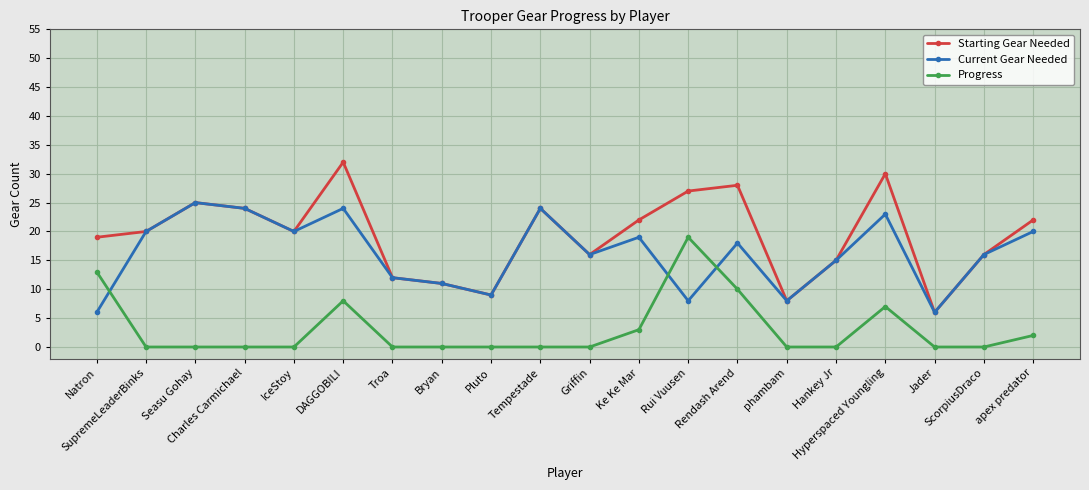

Between Charles Carmichael and Rendash Arend, which series saw the biggest shift?

Progress